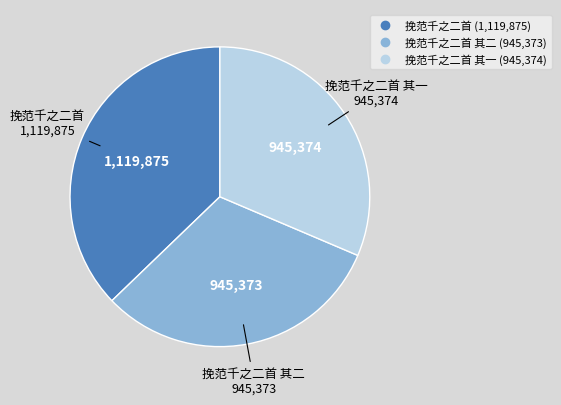

Is there any slice that represents more than half of the pie?

No